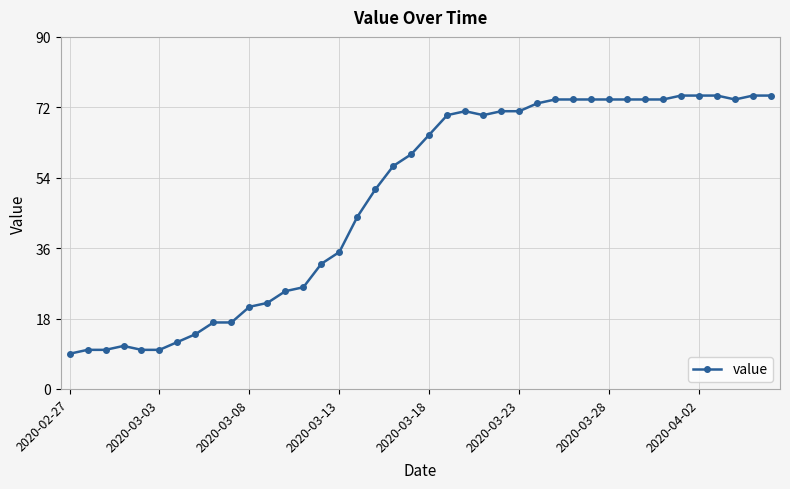

How many values are below 65?

20